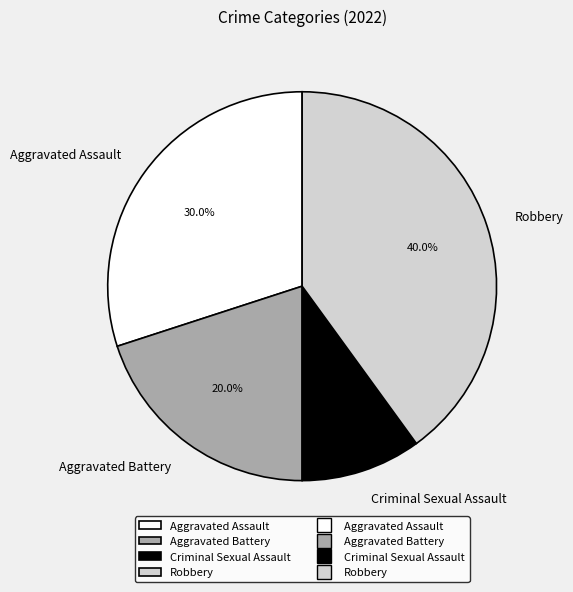

Between Aggravated Assault and Aggravated Battery, which is larger?

Aggravated Assault